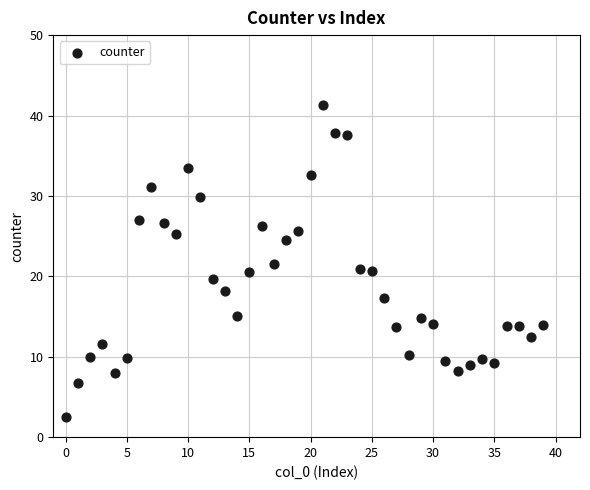

What is the range of Y values (max minus min)?

38.8